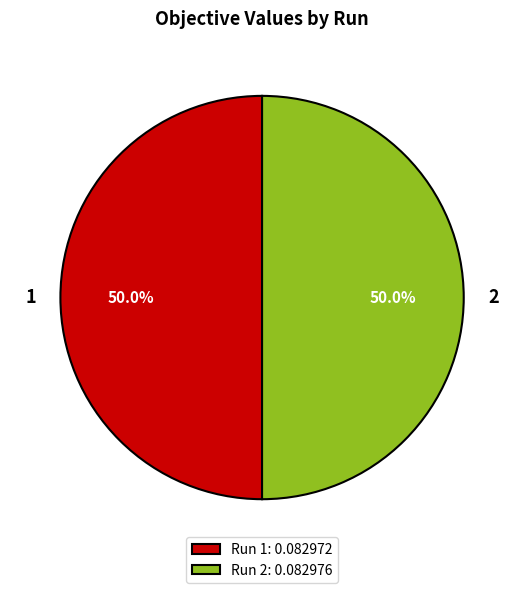

Do Run 1: 0.082972 and Run 2: 0.082976 together represent more than half of the pie?

Yes